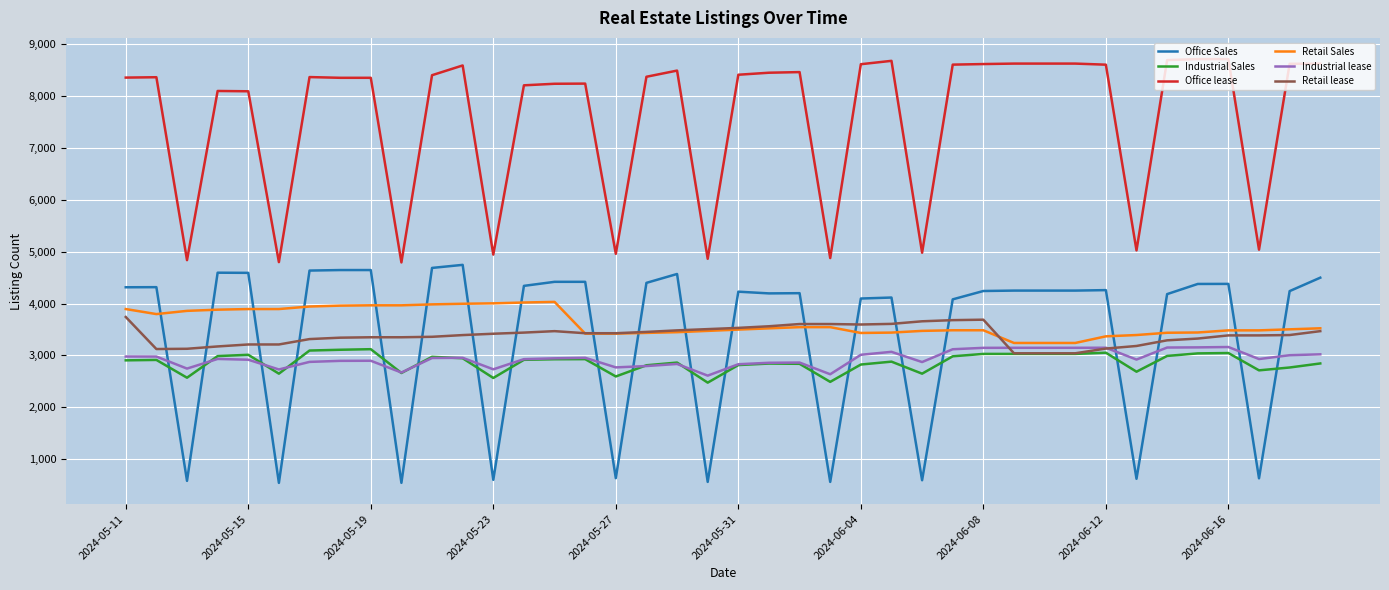

What is the minimum value shown in the chart?

542